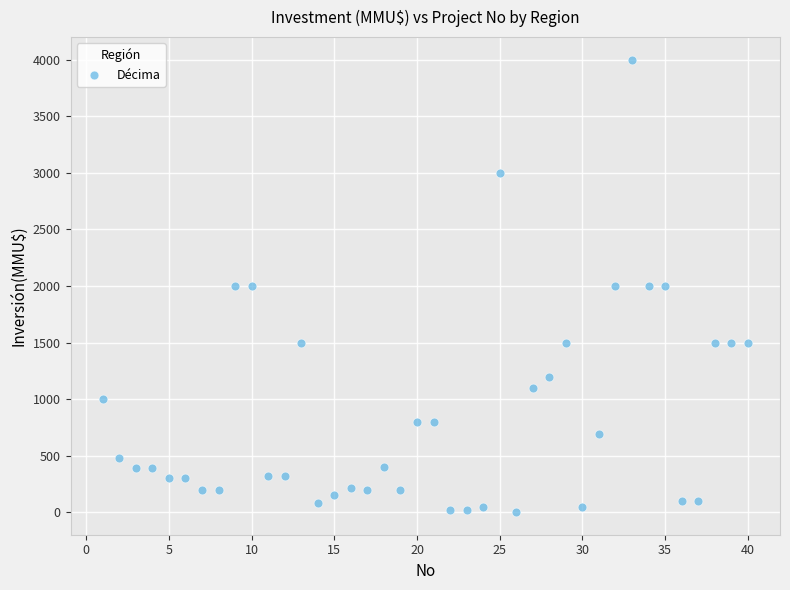

What is the range of X values (max minus min)?

39